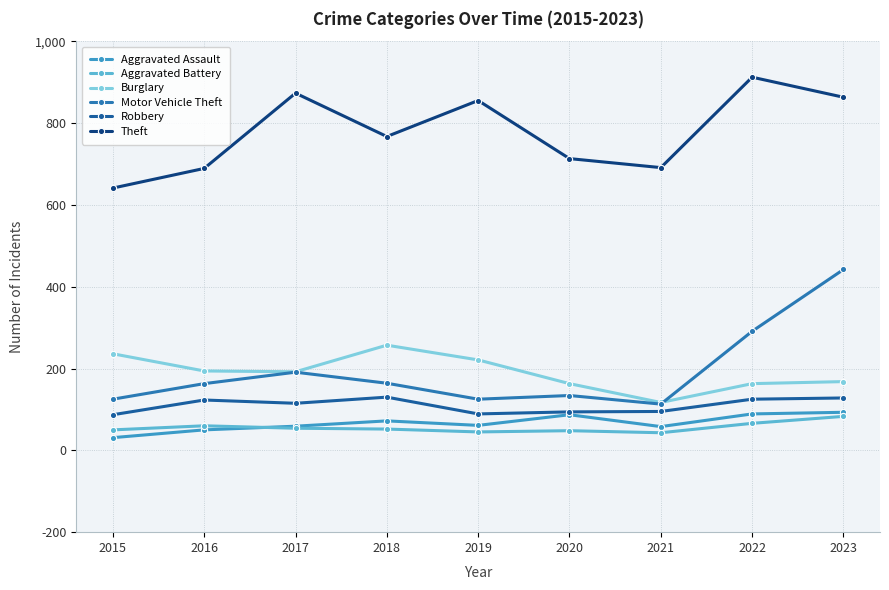

What is the sum of all Motor Vehicle Theft values?

1748